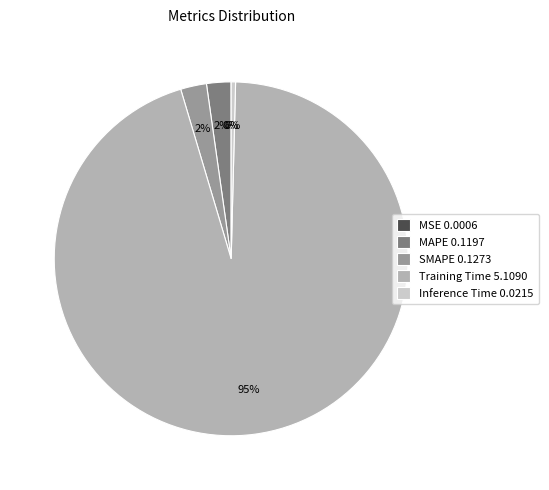

Which slice is the largest?

Training Time